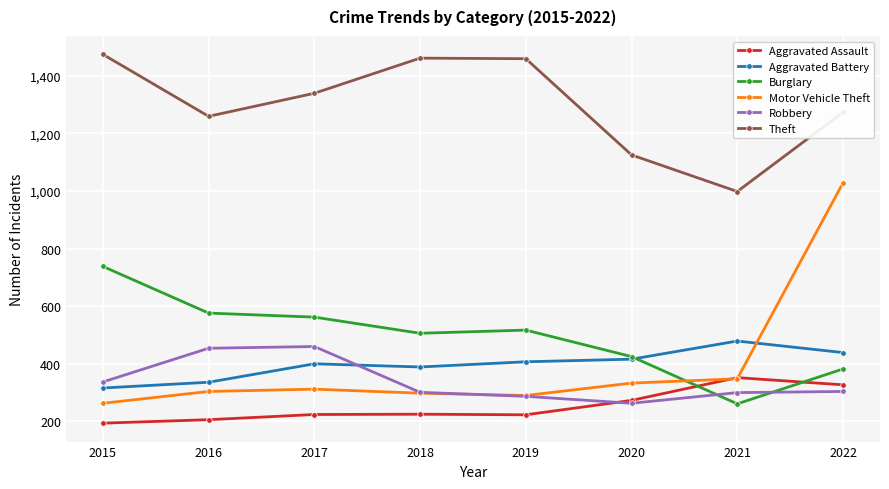

How many interior local valleys does the Motor Vehicle Theft series have?

1